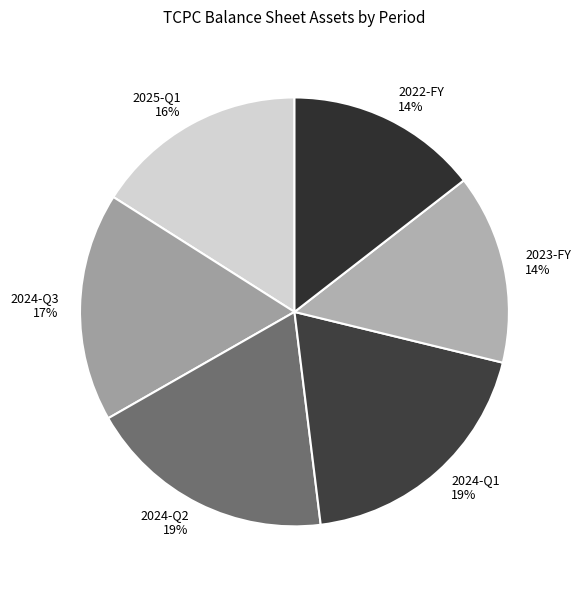

Does 2023-FY represent more than half of the total?

No